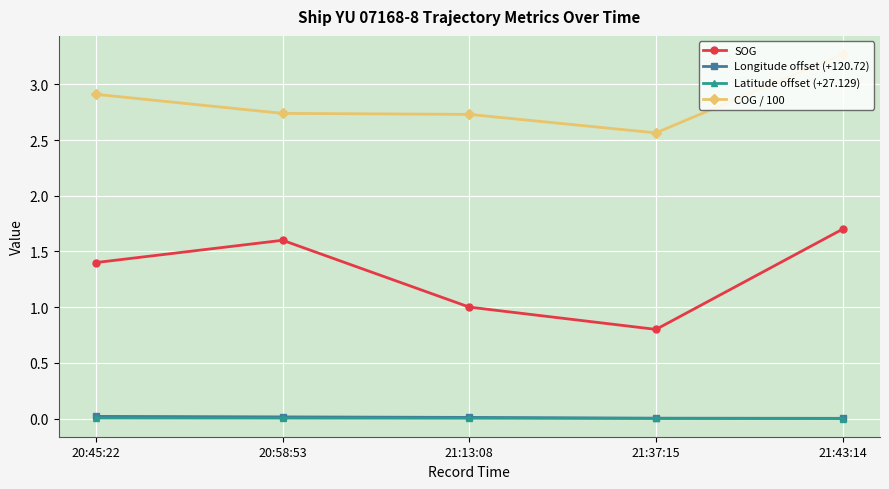

At which category does SOG reach its first local peak?

20:58:53